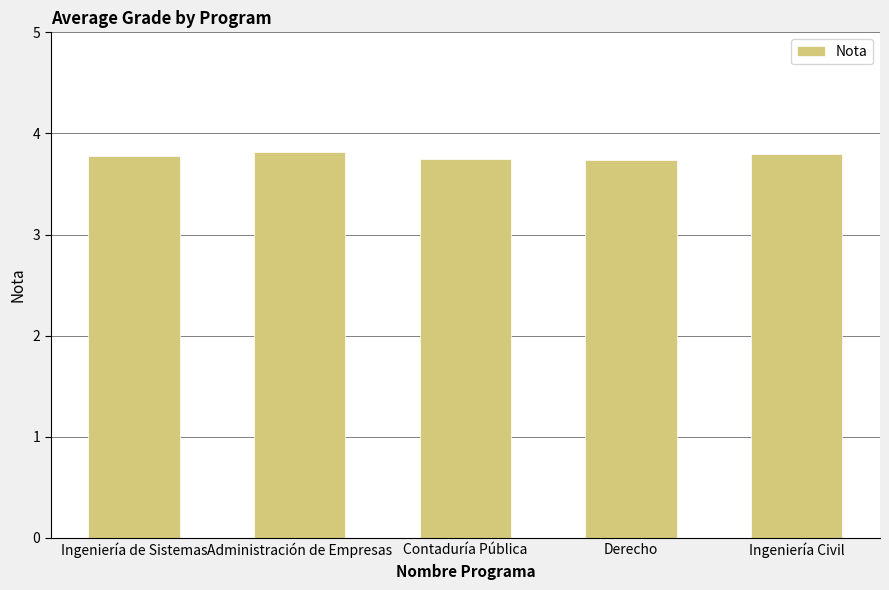

How many categories are shown in the chart?

5